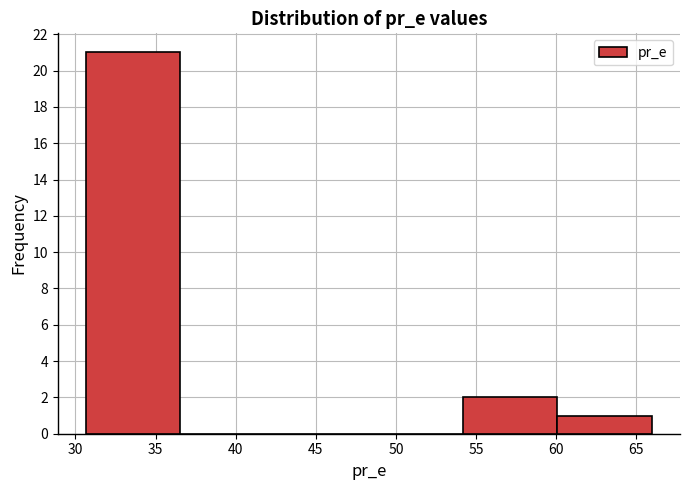

Over which range of the x-axis is the bar tallest?

30.5 to 36.5